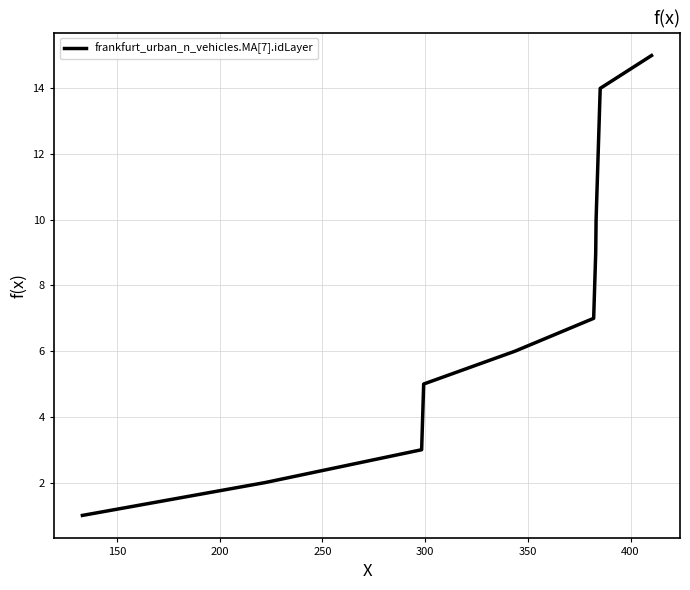

What is the maximum value shown in the chart?

15